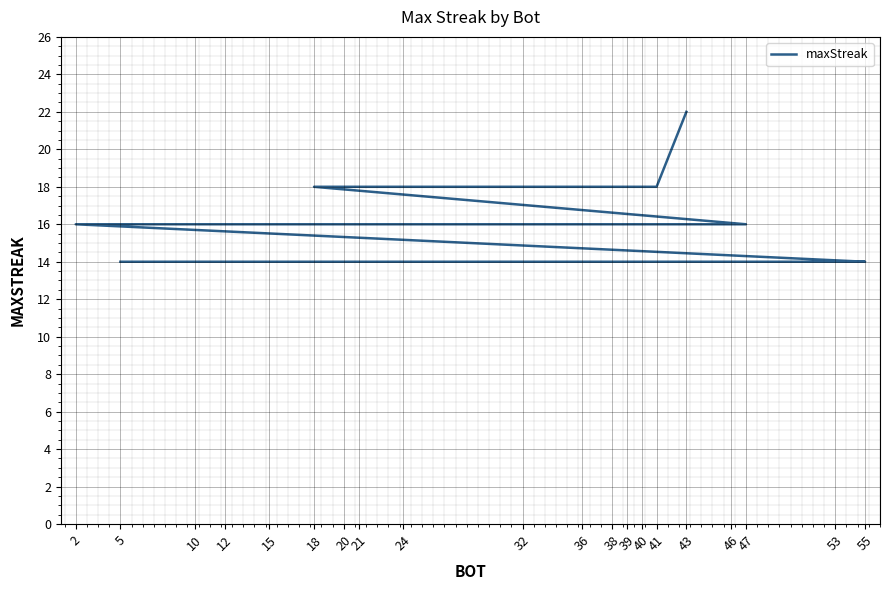

Reading left to right, extract all data points from this chart.

43=22	41=18	39=18	18=18	47=16	21=16	20=16	15=16	10=16	2=16	55=14	53=14	46=14	40=14	38=14	36=14	32=14	24=14	12=14	5=14